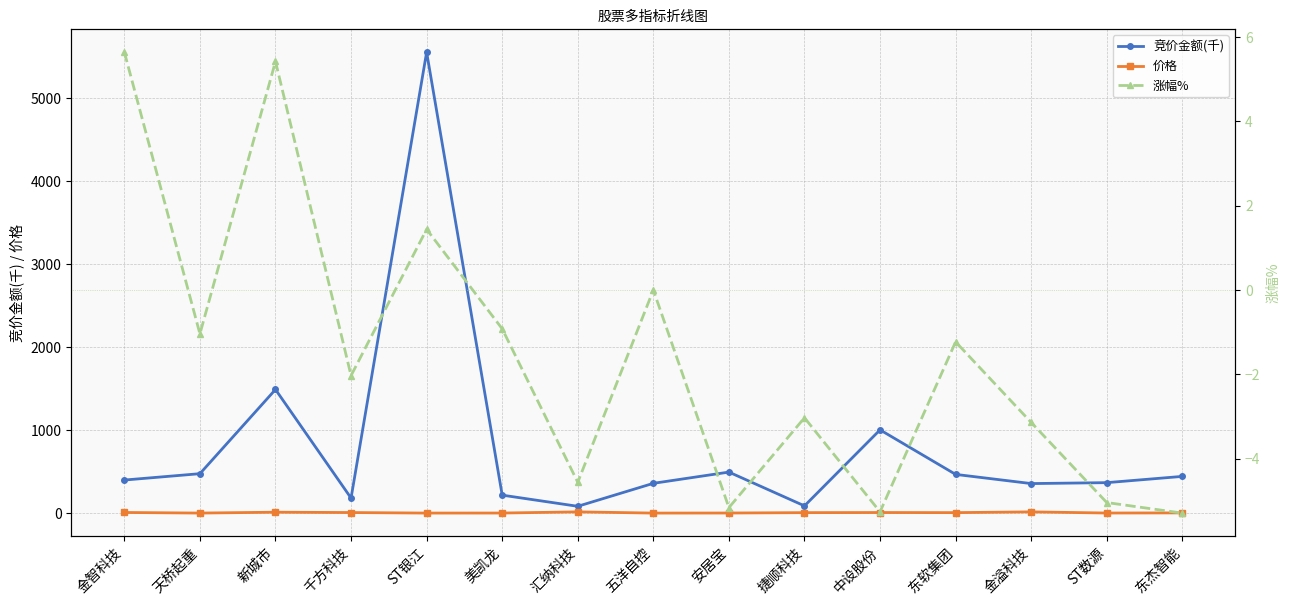

Reading right to left, transcribe all the data shown in this chart.

竞价金额(千): 444.5	369.1	358.0	468.5	1004.8	89.4	496.3	361.0	84.3	218.7	5552.4	183.2	1490.8	477.1	400.4
价格: 5.0	3.4	17.3	8.1	9.4	8.0	3.5	2.6	17.4	3.2	2.8	9.2	13.2	2.9	9.9
涨幅%: -5.3	-5.0	-3.1	-1.2	-5.3	-3.0	-5.2	0.0	-4.6	-0.9	1.4	-2.0	5.4	-1.0	5.6